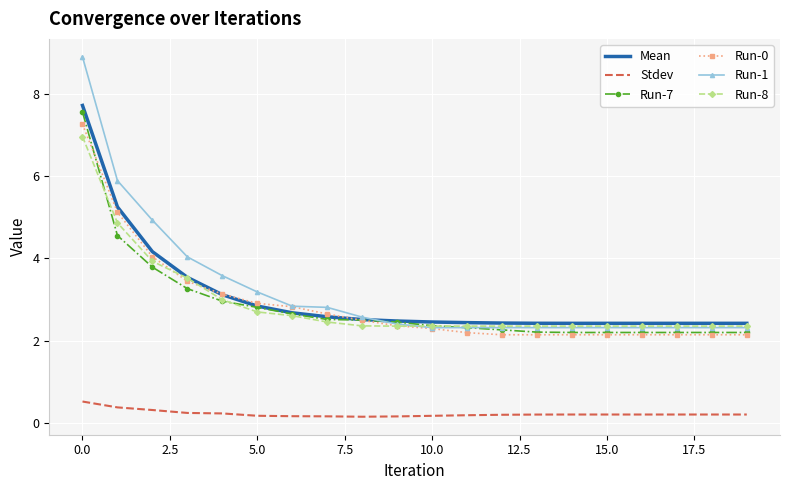

What is the greatest value displayed?

8.9